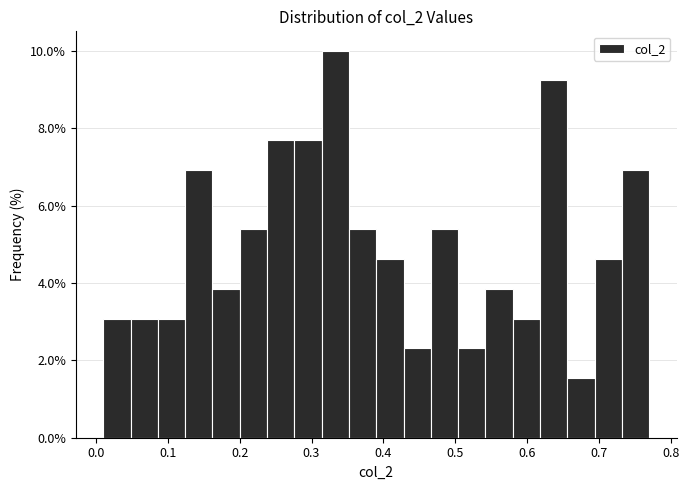

Read against the x-axis, roughly where is the centre of the tallest bar?

0.33